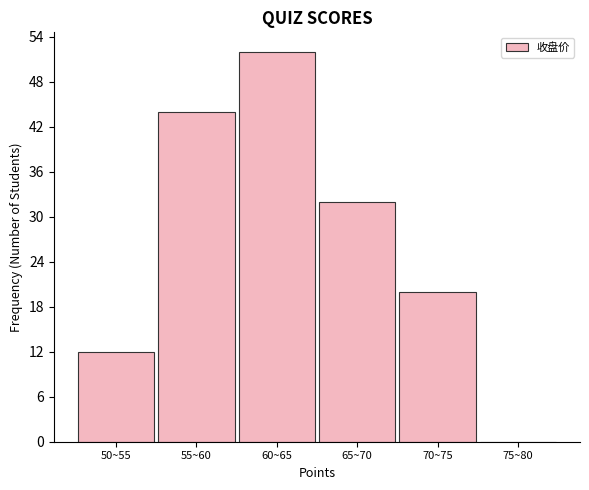

Reading left to right, transcribe all the data shown in this chart.

50~55=12	55~60=44	60~65=52	65~70=32	70~75=20	75~80=0